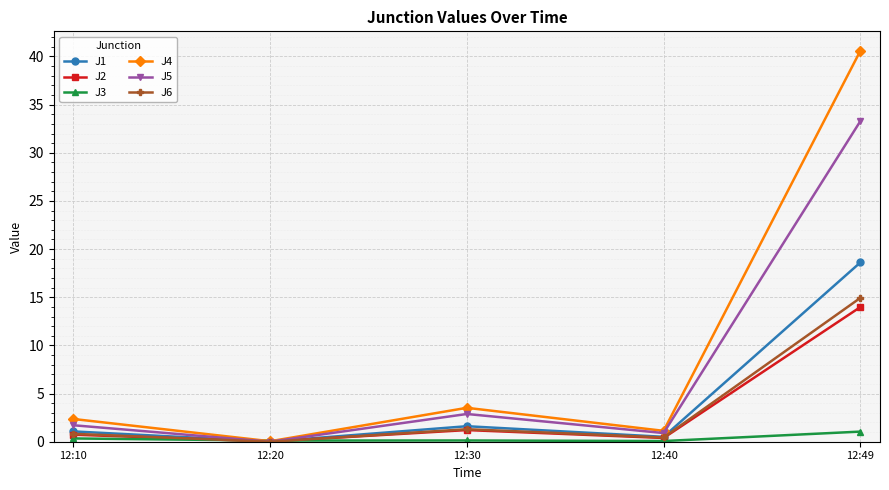

What is the average value of the J1 series?

4.4